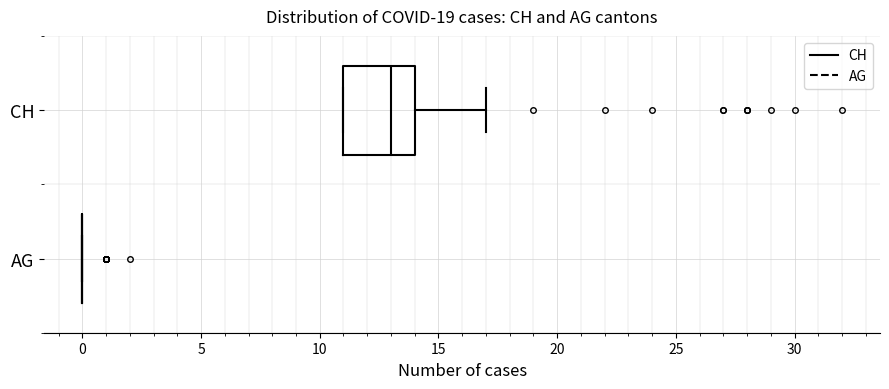

Reading bottom to top, transcribe this box plot: for each box, give where its median line is, the range the box spans, and where its two whiskers end, as read against the x-axis. The values are not printed on the chart, so give them approximately, as read against the axis.

AG: box collapsed to a line at 0, whiskers 0 to 0
CH: median 13, box 11 to 14, whiskers 11 to 17